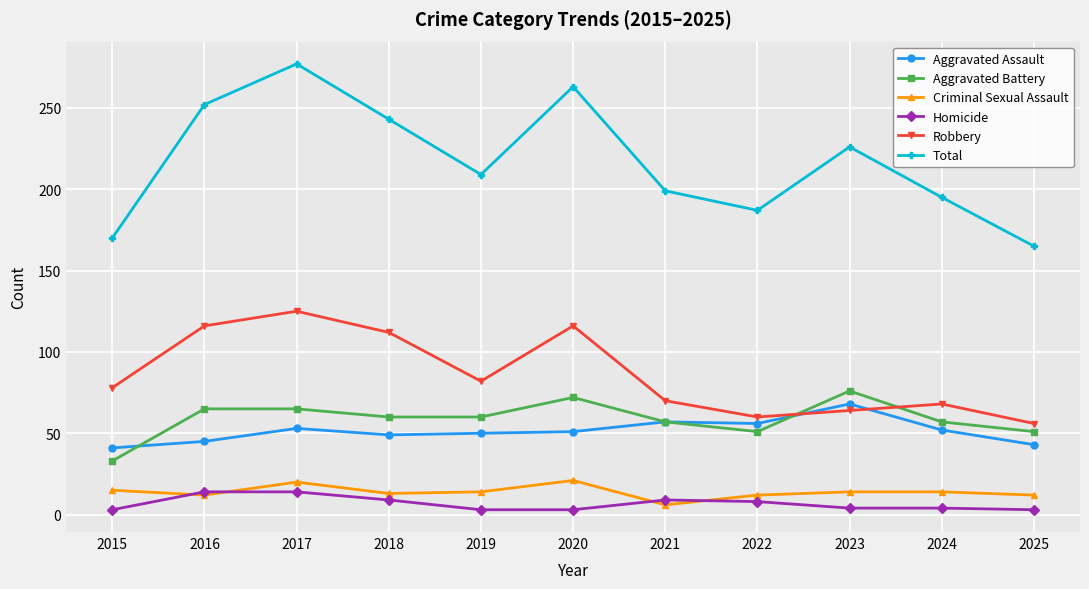

What is the minimum value for Aggravated Assault?

41